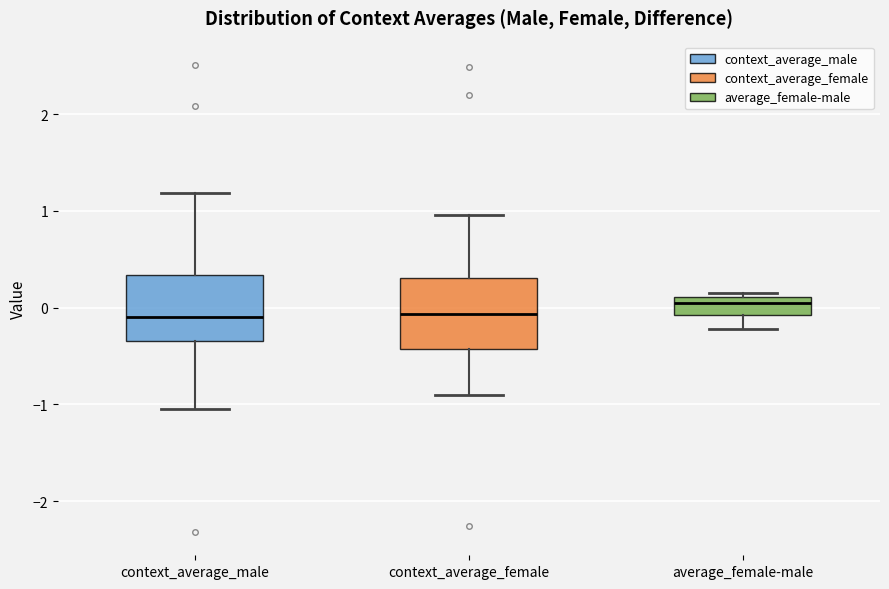

Where does the lower whisker of the box for average_female-male end on the y-axis? The values are not printed on the chart, so give them approximately, as read against the axis.

-0.2